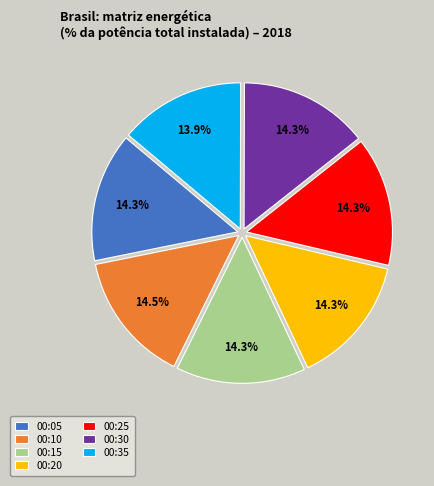

What percentage is NOT represented by 00:10?

85.7%